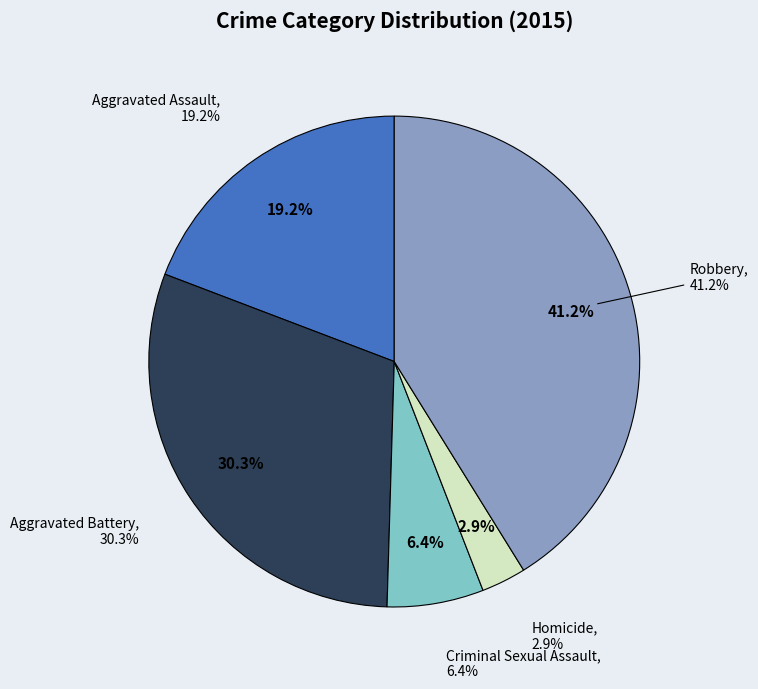

Is it true that Homicide is 1% of the pie?

False